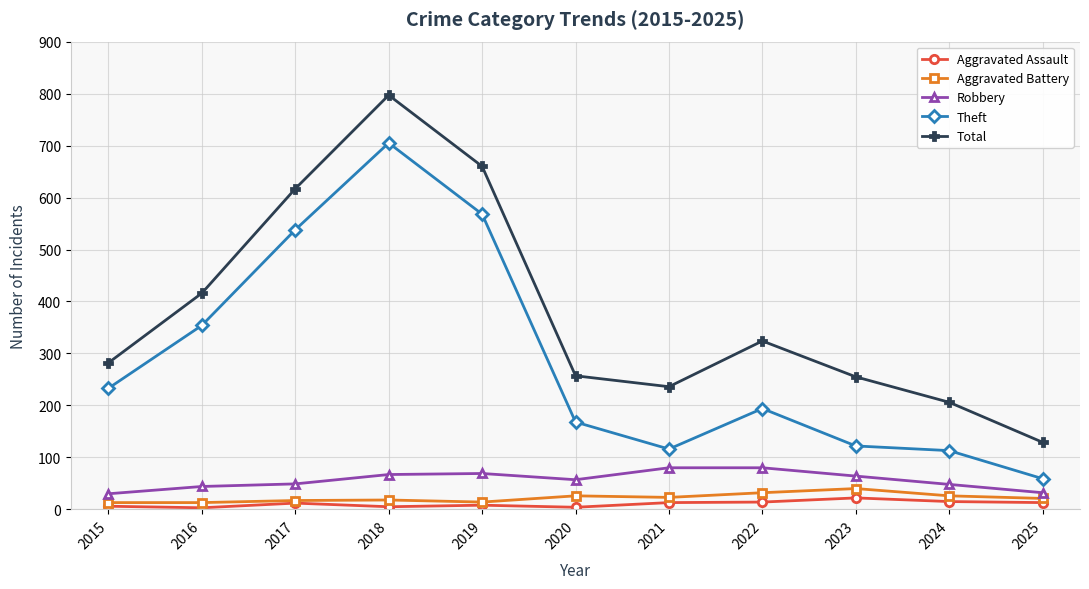

True or false: Robbery has a value of 44 at 2016.

True